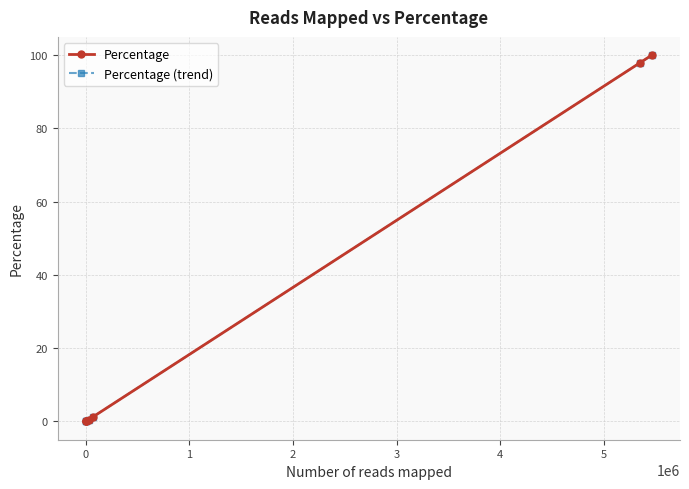

At 3, list the series in order from smallest to largest.

Percentage, Percentage (trend)